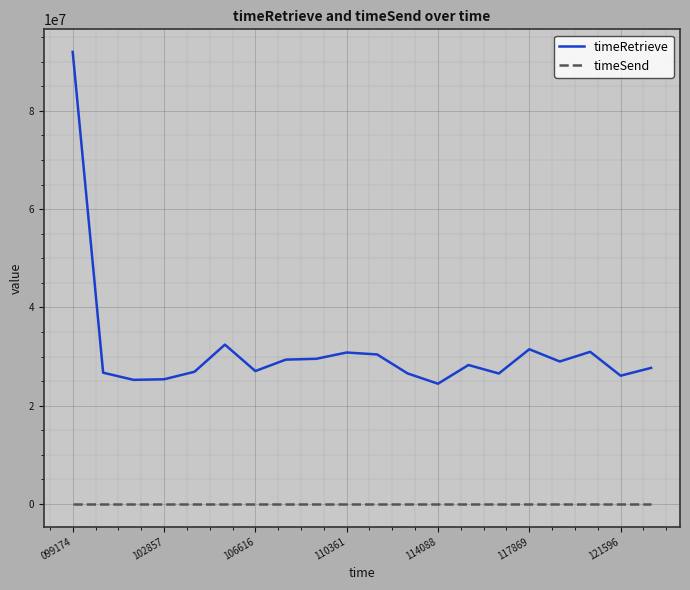

Which series has the largest total across all categories?

timeRetrieve